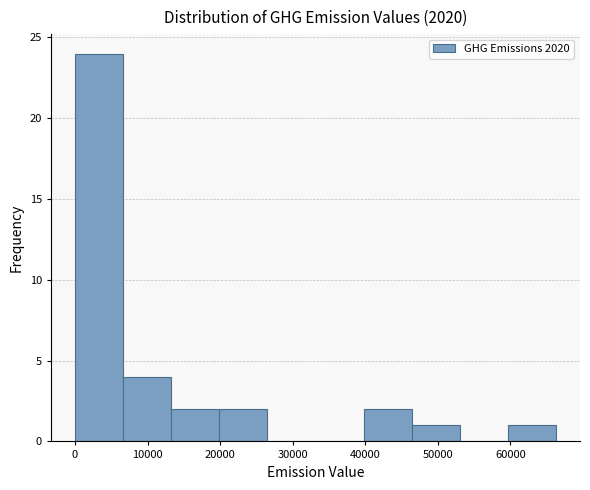

Reading left to right, transcribe this chart: for each bar, give the range it covers on the x-axis and its height. Neither the bar edges nor the heights are printed on the chart, so give them approximately, as read against the axes.

0 to 7000: 24
7000 to 13000: 4
13000 to 20000: 2
20000 to 27000: 2
27000 to 33000: 0
33000 to 40000: 0
40000 to 46000: 2
46000 to 53000: 1
53000 to 60000: 0
60000 to 66000: 1